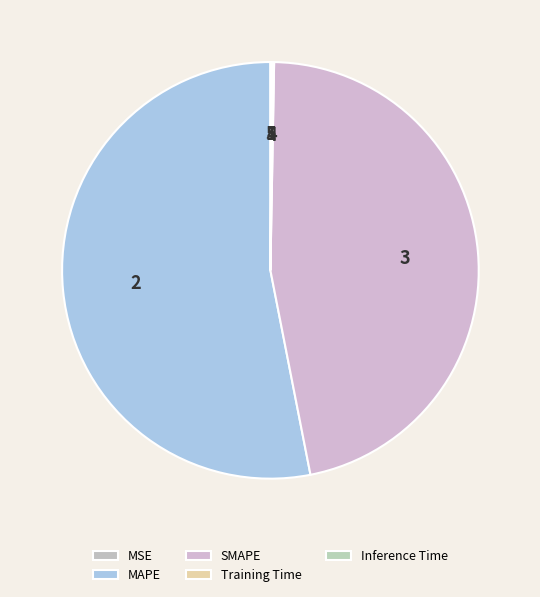

To the nearest percent, what is the combined percentage of Inference Time and SMAPE?

47%